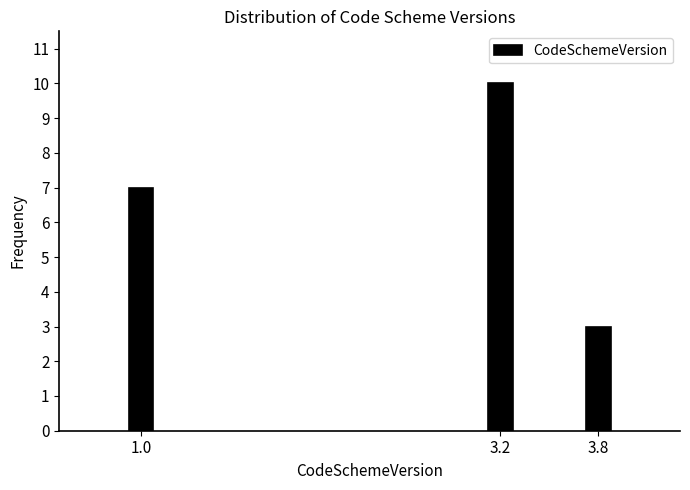

Reading left to right, transcribe all the data shown in this chart.

7	10	3